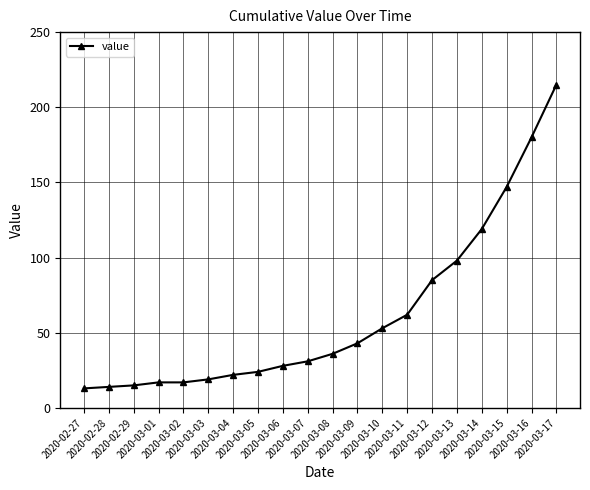

What is the difference between the maximum and minimum values?

202